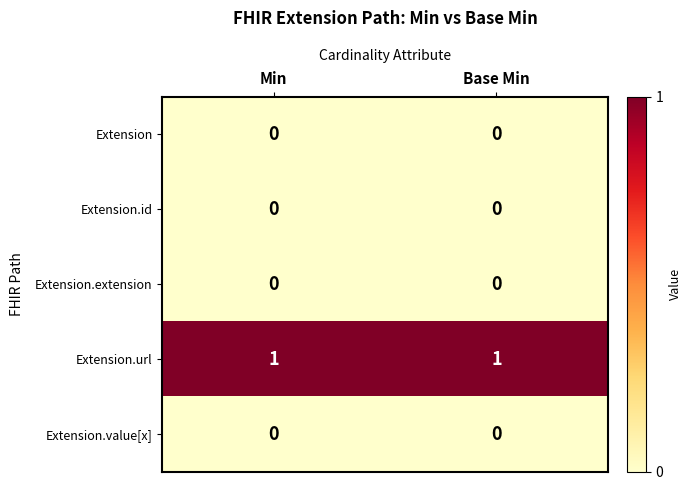

Which series has the largest total across all categories?

Extension.url